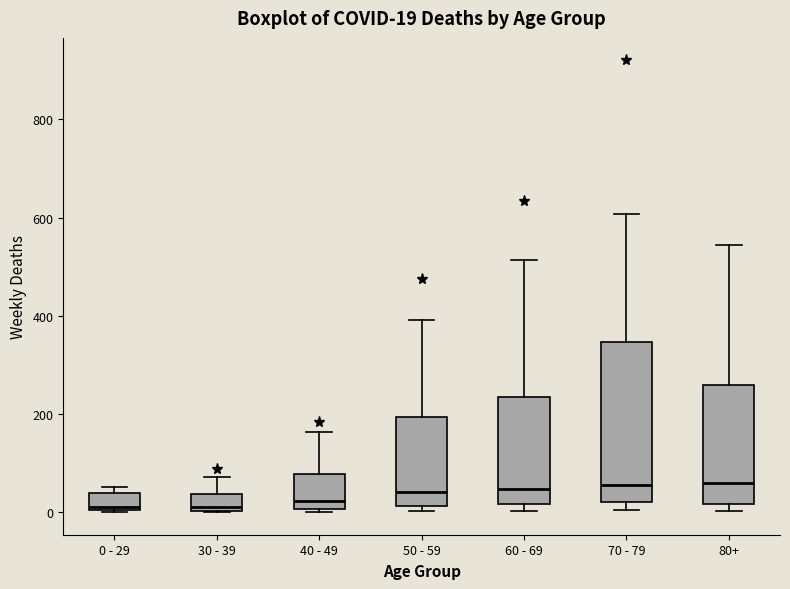

Which box is the tallest, from its lower edge to its upper edge?

70 - 79